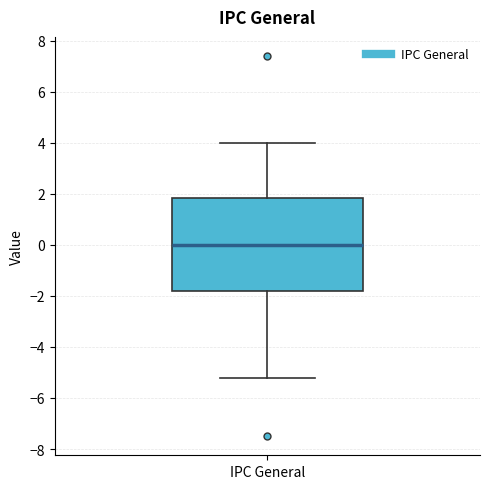

Read this box plot against the y-axis: the position of the median line, the range covered by the box, and the ends of both whiskers. The values are not printed on the chart, so give them approximately, as read against the axis.

median 0.0, box -1.8 to 1.8, whiskers -5.2 to 4.0